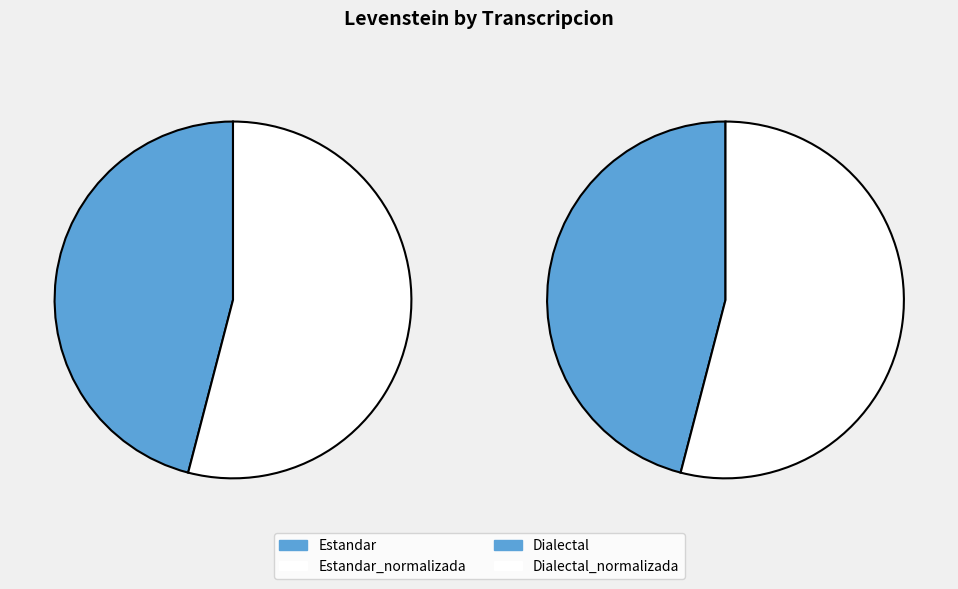

Which slice is the smallest?

Estandar